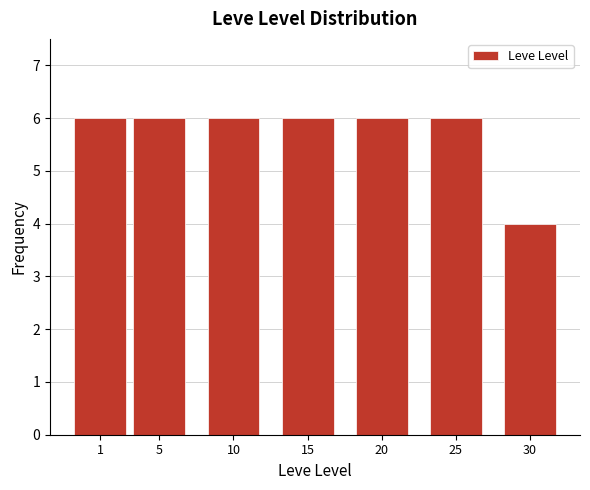

Reading left to right, list all the values displayed in this chart.

1=6	5=6	10=6	15=6	20=6	25=6	30=4